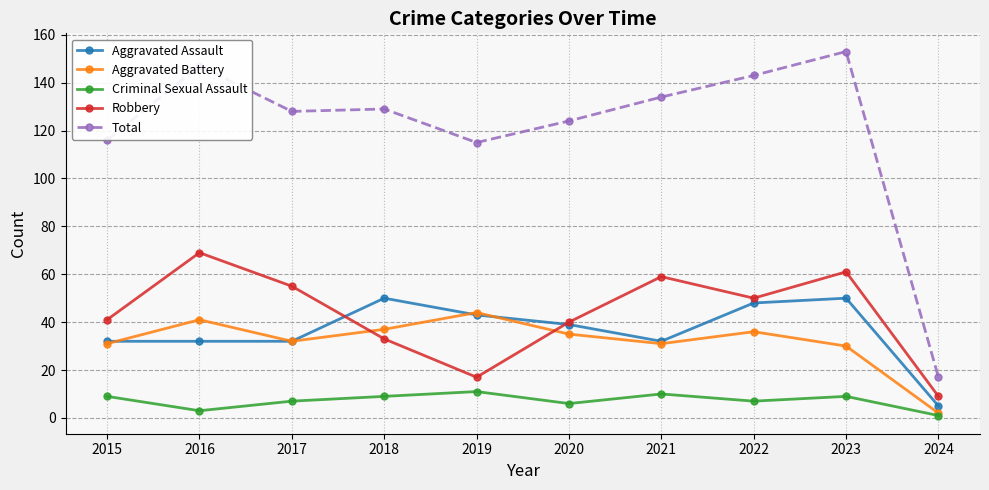

In Robbery, how many points are lower than both neighbors (excluding endpoints)?

2